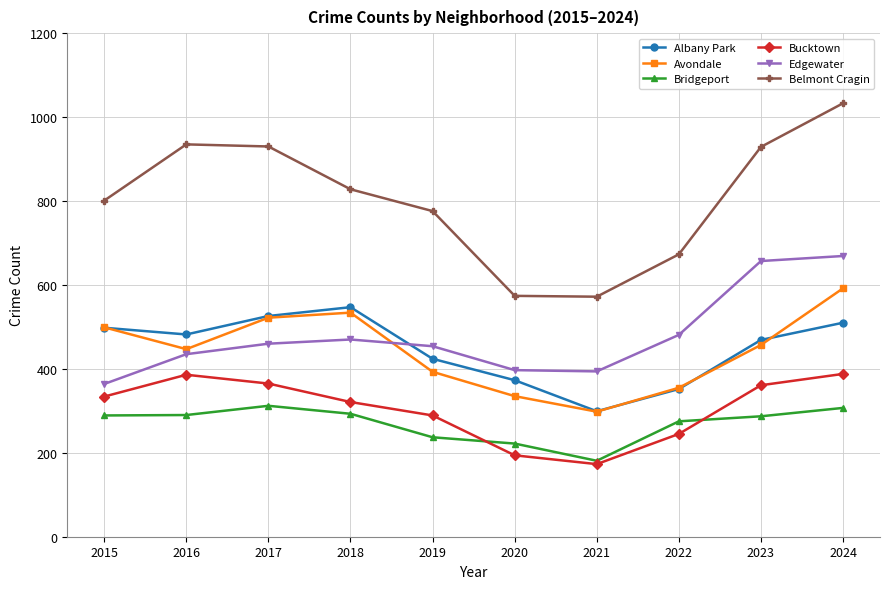

At which category is the sum across all series the highest?

2024